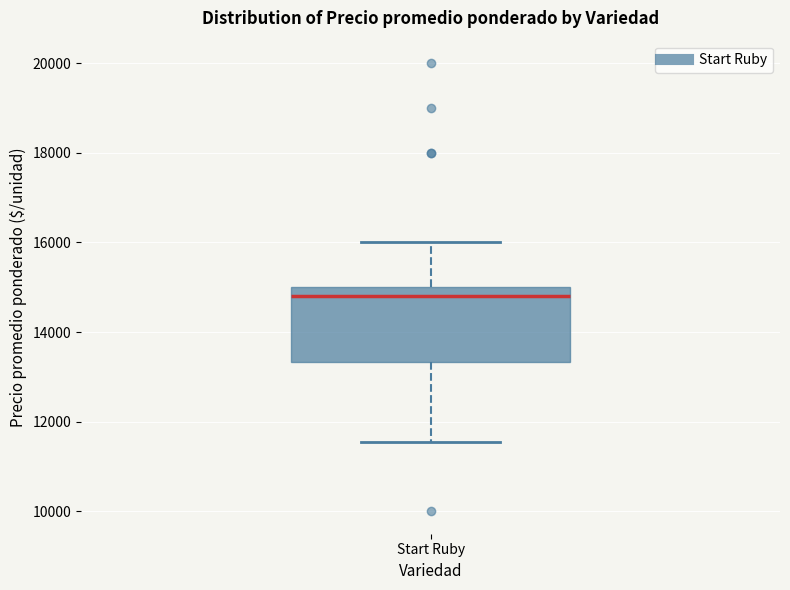

Transcribe this box plot: give where the median line is, the range the box spans, and where the two whiskers end, as read against the y-axis. The values are not printed on the chart, so give them approximately, as read against the axis.

median 14800, box 13400 to 15000, whiskers 11600 to 16000